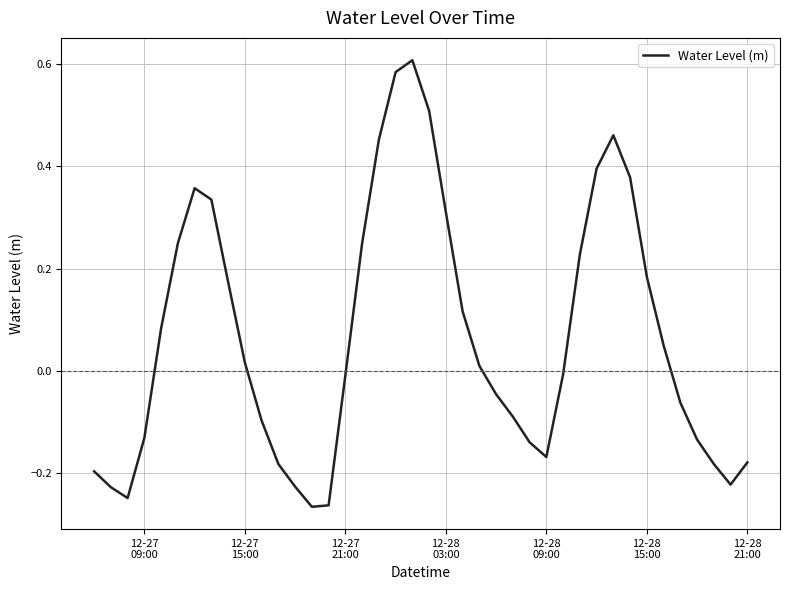

What is the difference between the maximum and minimum values?

0.9